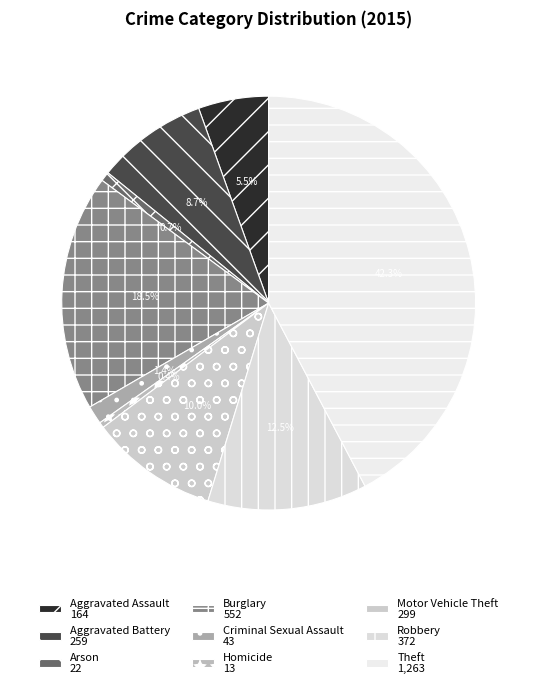

What is the largest slice in the pie chart?

Theft